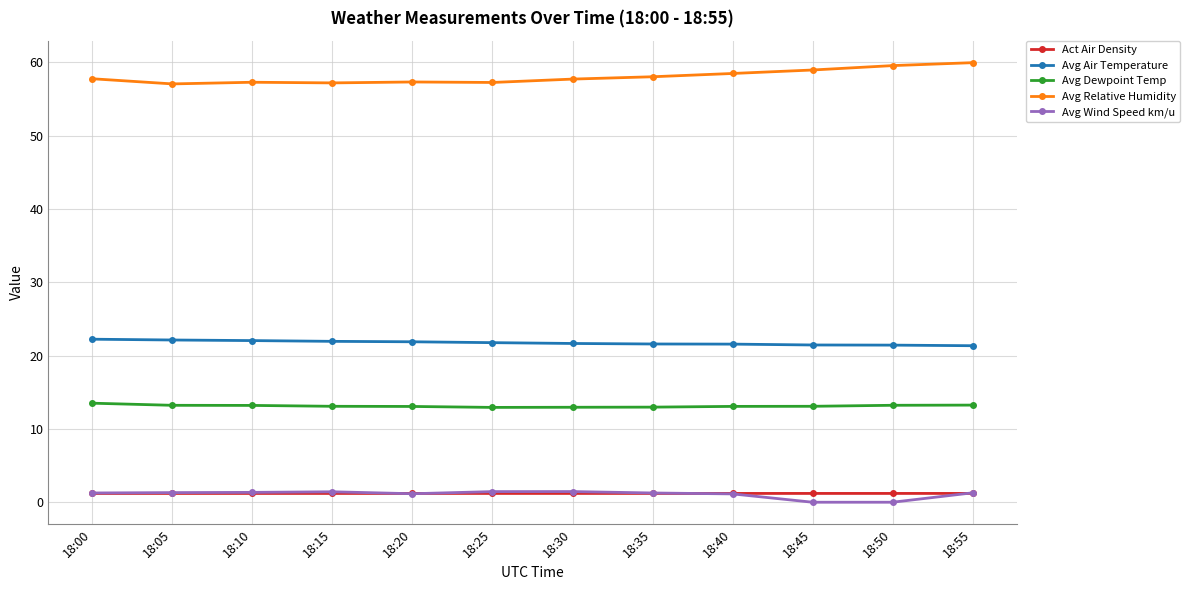

True or false: Avg Relative Humidity has more than 0 interior local peaks.

True